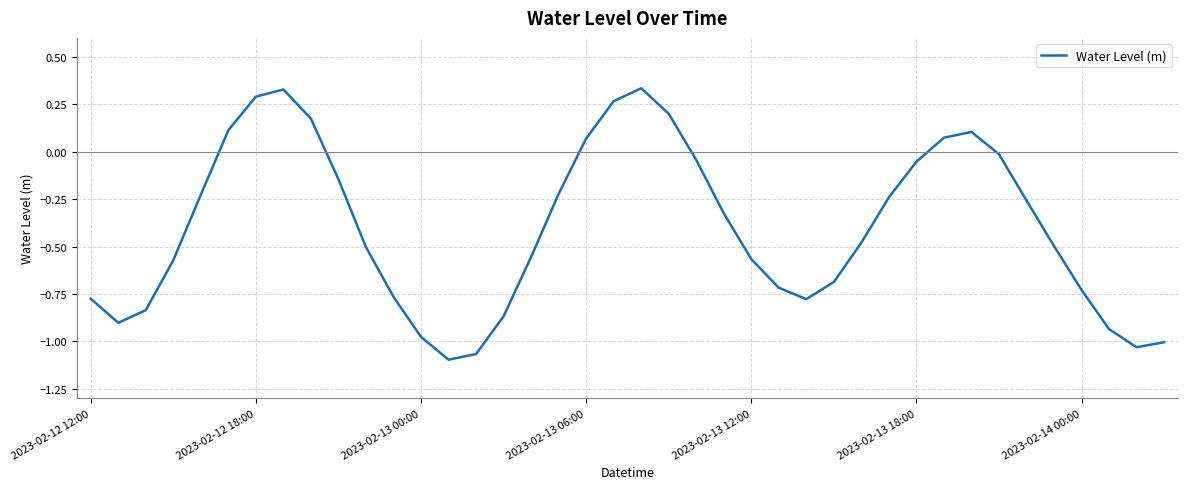

At which category does the data reach its first local peak?

7